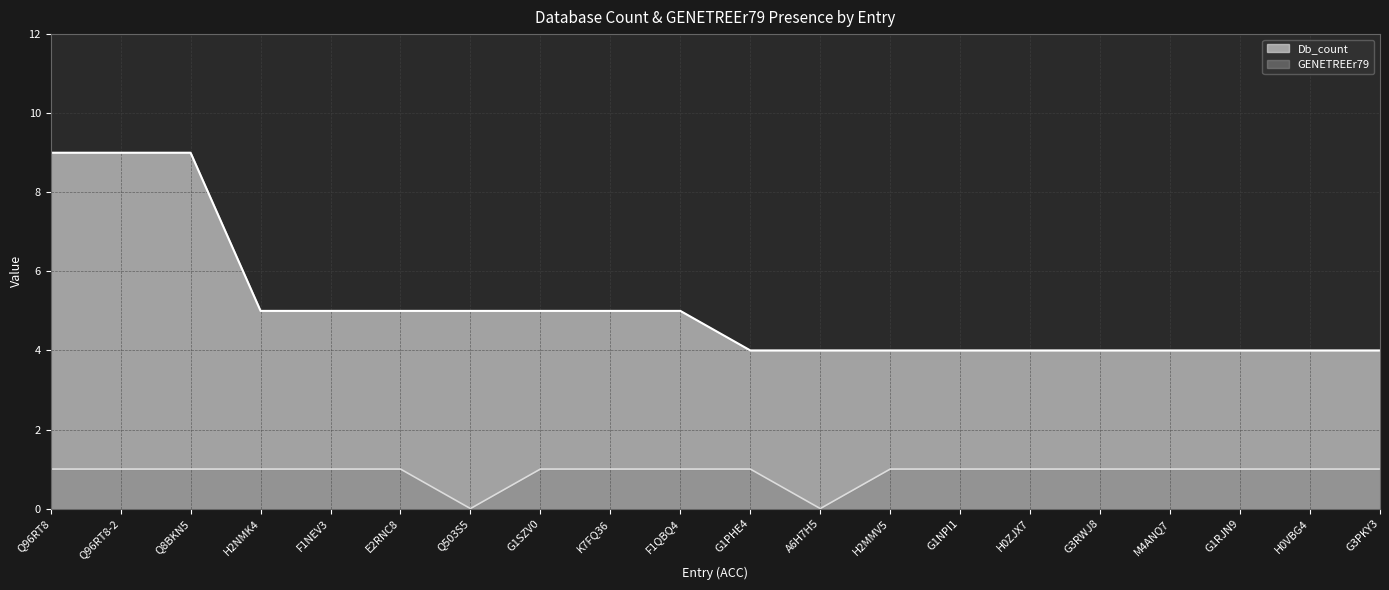

Rank the categories by Db_count value from lowest to highest.

G1PHE4, A6H7H5, H2MMV5, G1NPI1, H0ZJX7, G3RWJ8, M4ANQ7, G1RJN9, H0VBG4, G3PKY3, H2NMK4, F1NEV3, E2RNC8, Q503S5, G1SZV0, K7FQ36, F1QBQ4, Q96RT8, Q96RT8-2, Q8BKN5